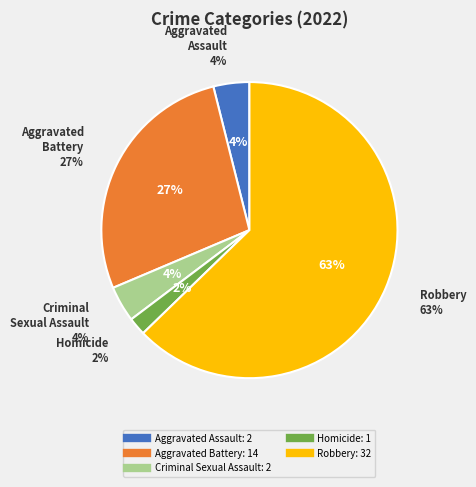

To the nearest percent, what is the difference between the largest and smallest slice percentages?

61%